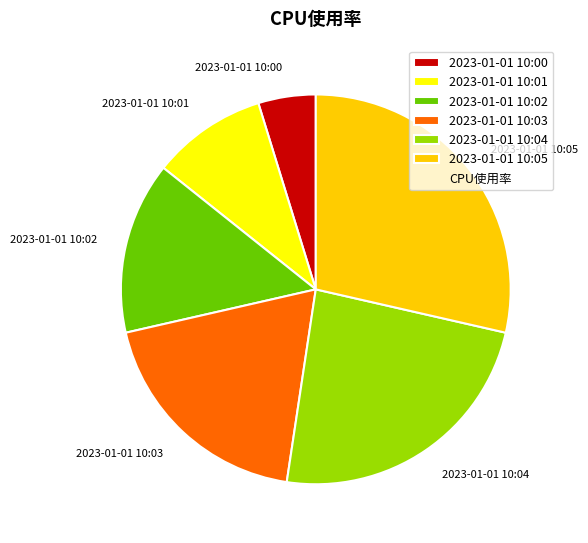

What is the ratio of the value at 2023-01-01 10:01 to the value at 2023-01-01 10:03?

0.5